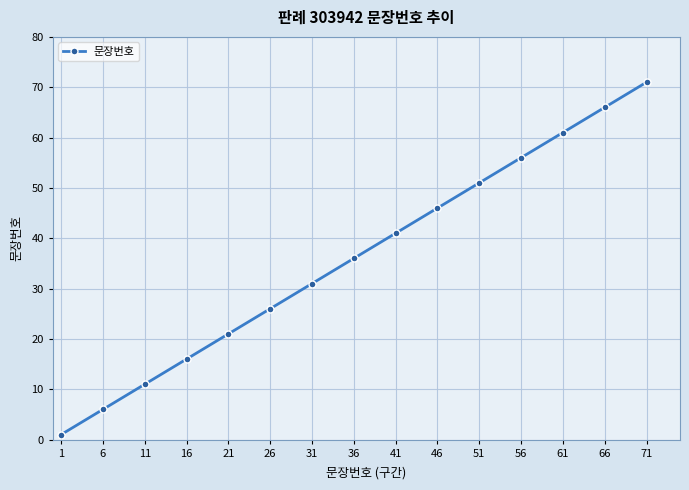

Which has a higher value, 36 or 21?

36